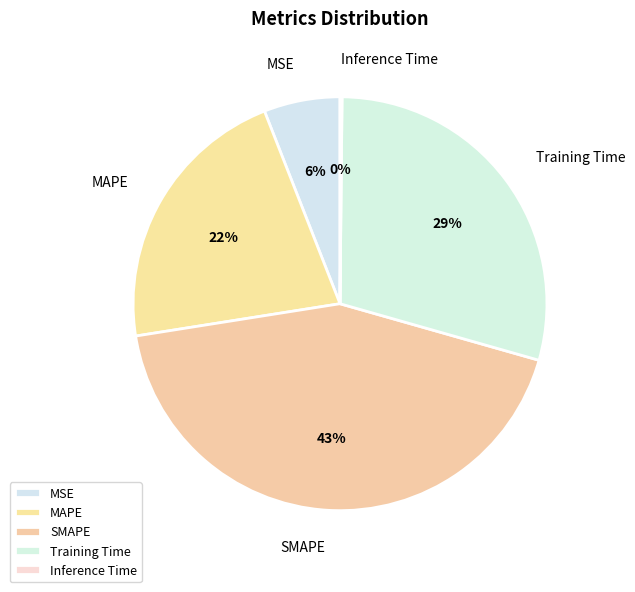

Is it true that SMAPE is 32% of the pie?

False